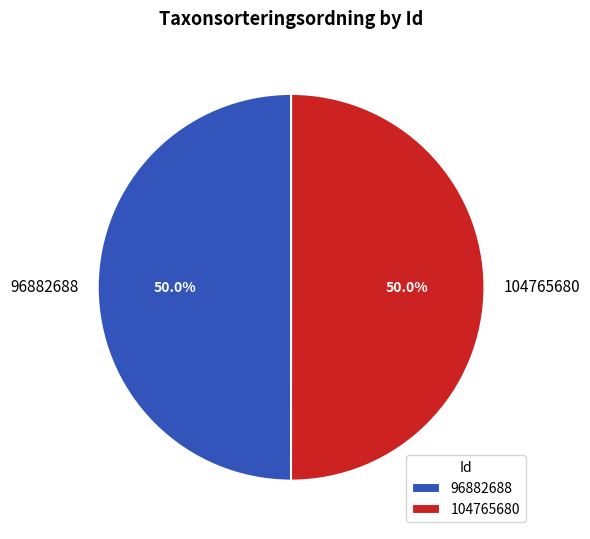

What is the ratio of the value at 104765680 to the value at 96882688?

1.0